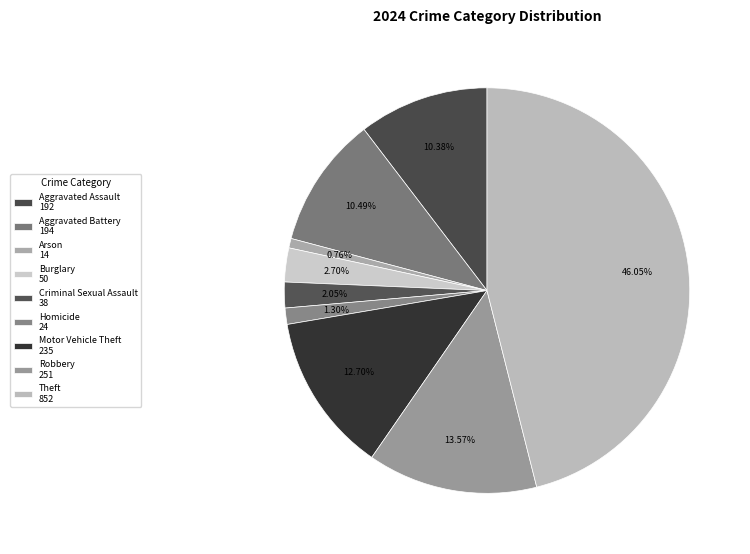

How many segments does this pie chart have?

9